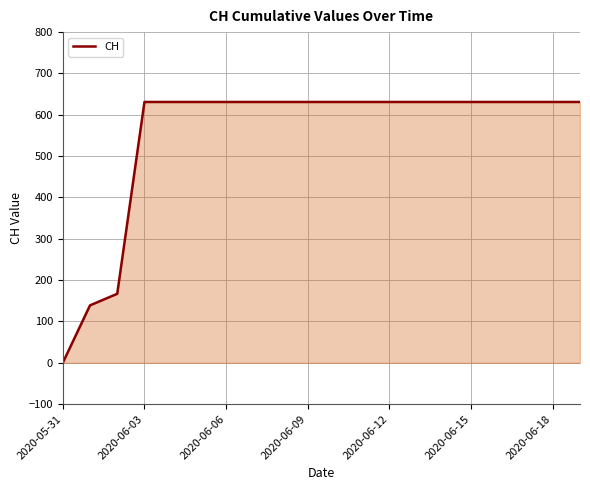

What is the maximum value shown in the chart?

631